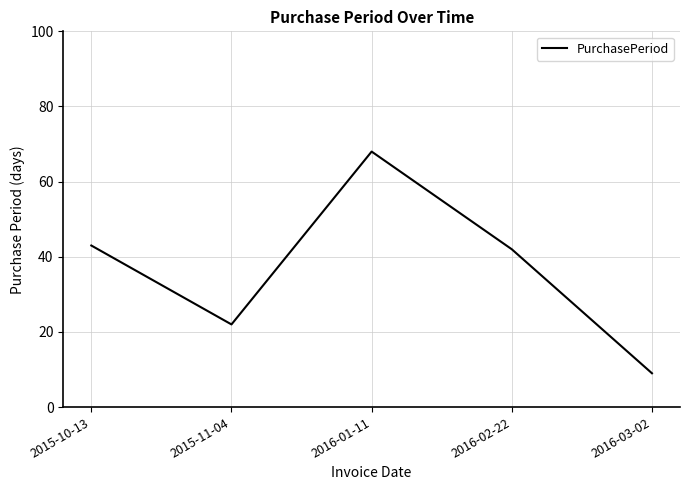

What position from the right is 2016-03-02?

1